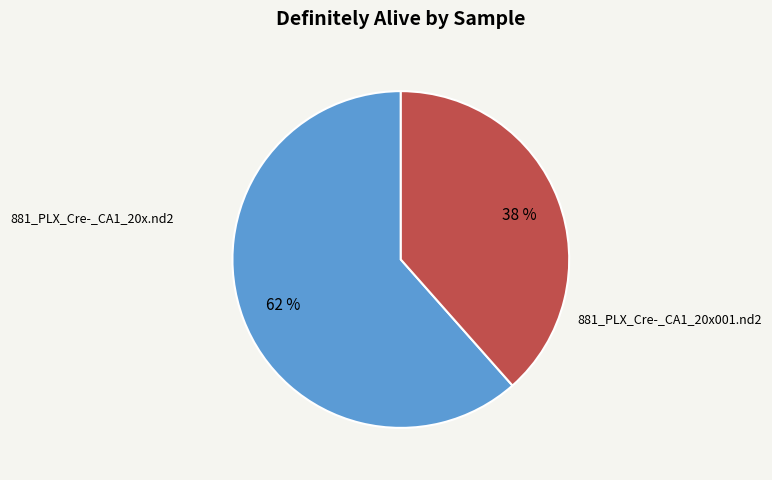

Rank the categories by value from highest to lowest.

881_PLX_Cre-_CA1_20x.nd2, 881_PLX_Cre-_CA1_20x001.nd2